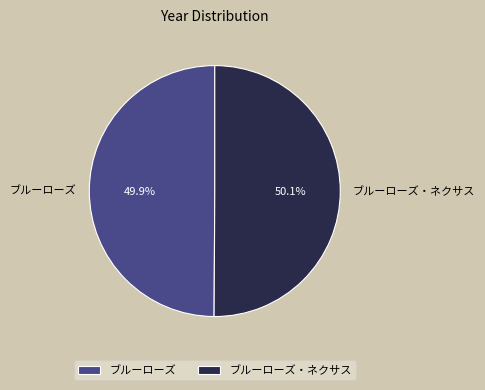

Is the sum of ブルーローズ・ネクサス and ブルーローズ greater than half?

Yes